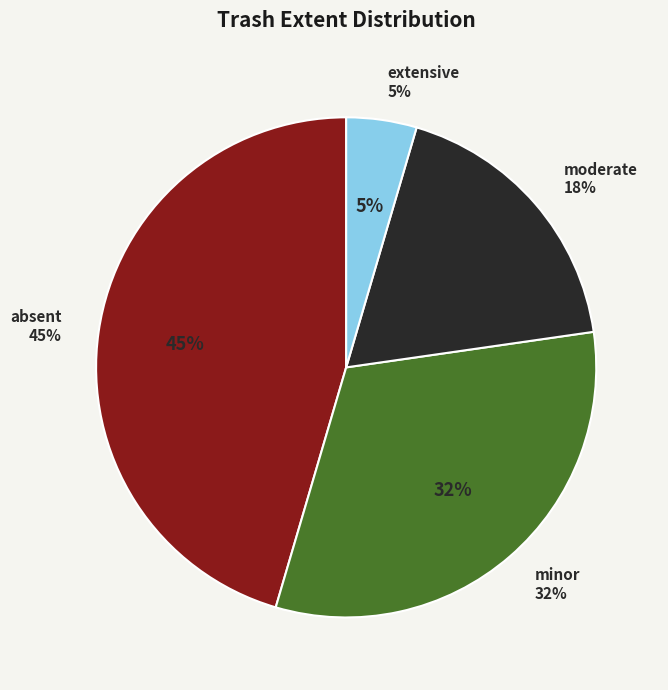

How much of the chart is everything except moderate?

81.8%